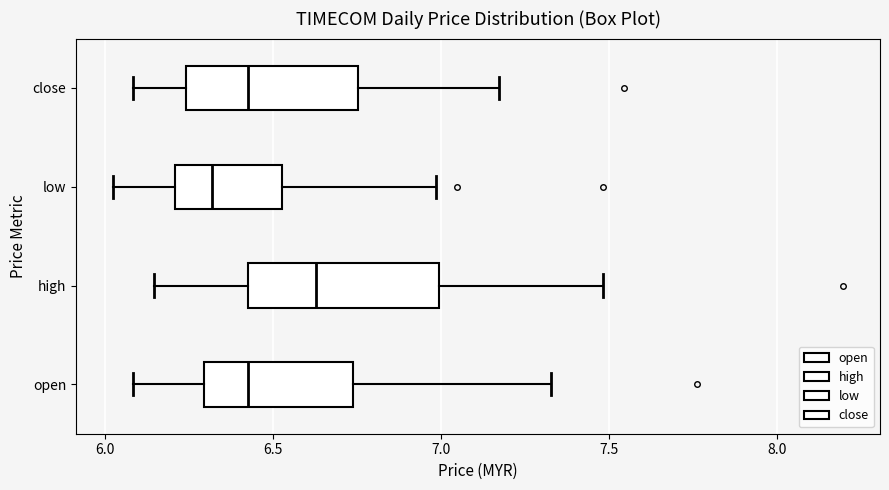

Comparing the boxes themselves (not the whiskers), which one is the widest?

high